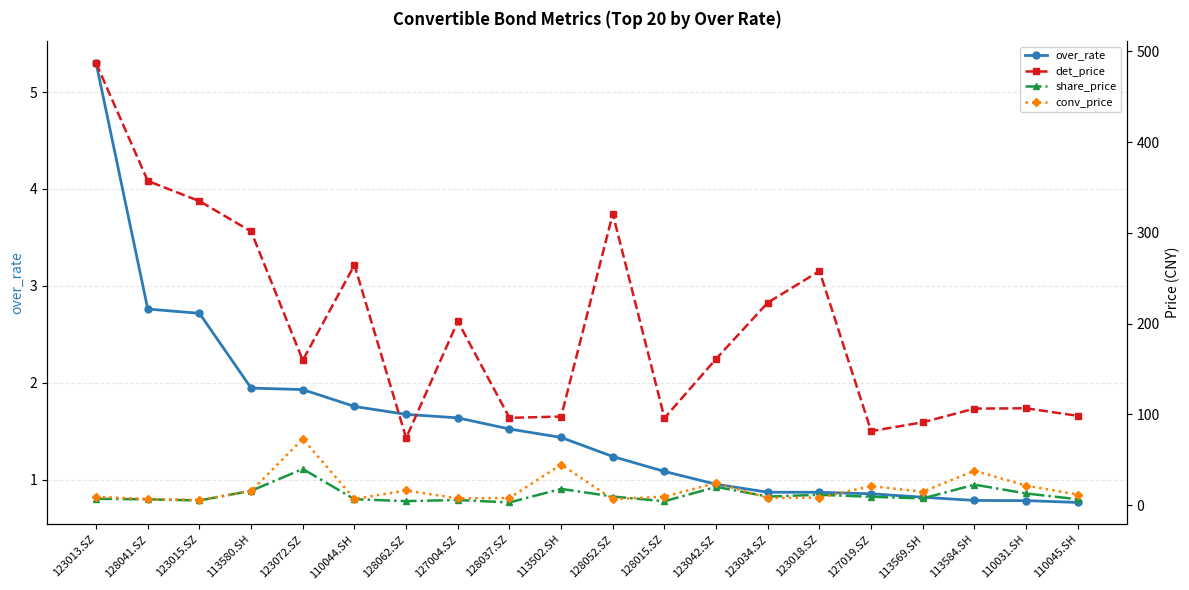

Which series has the largest total across all categories?

det_price